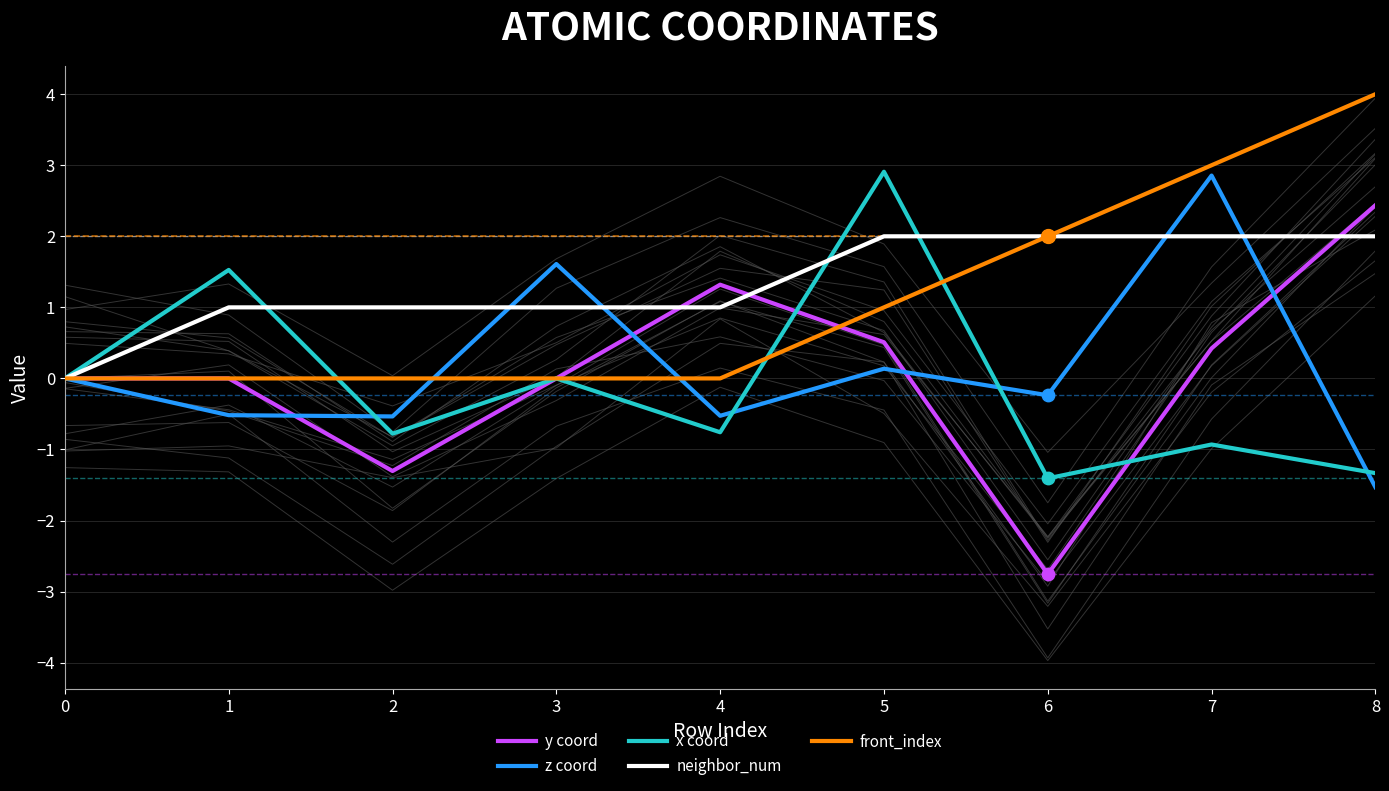

At how many categories does at least one series exceed 1?

7